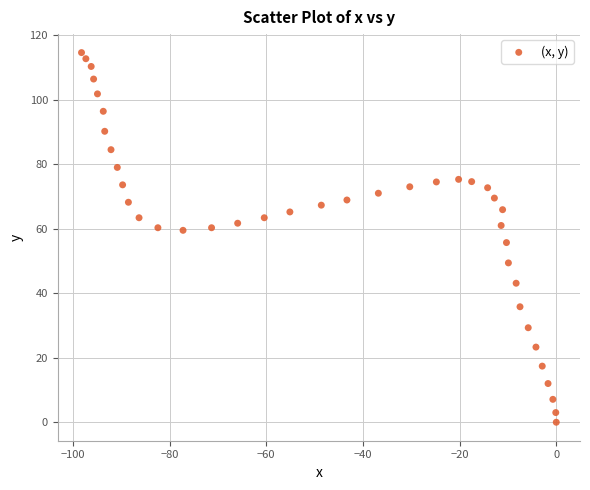

What is the range of Y values (max minus min)?

114.6